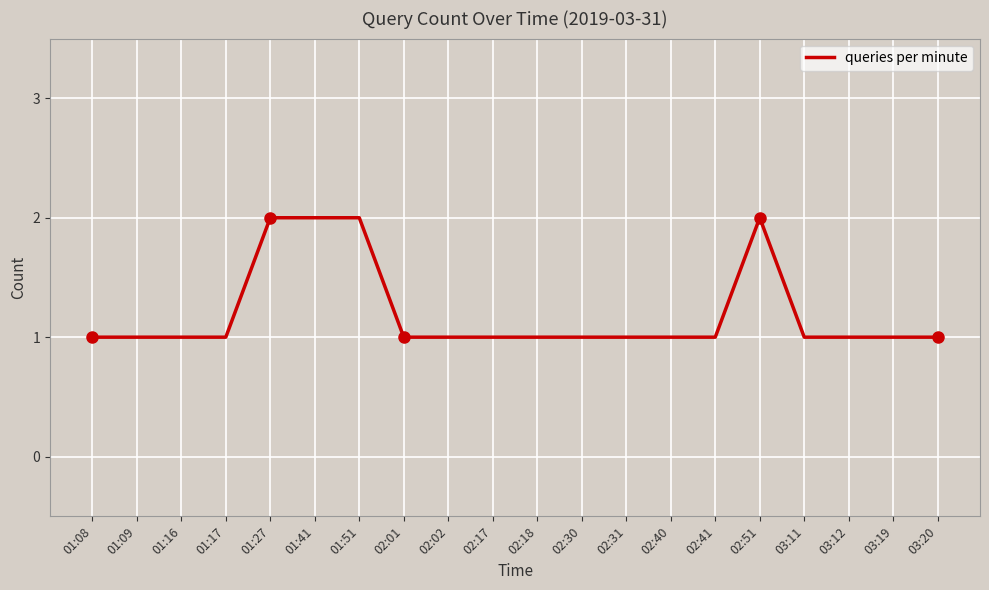

What is the ratio of the value at 03:19 to the value at 03:11?

1.0